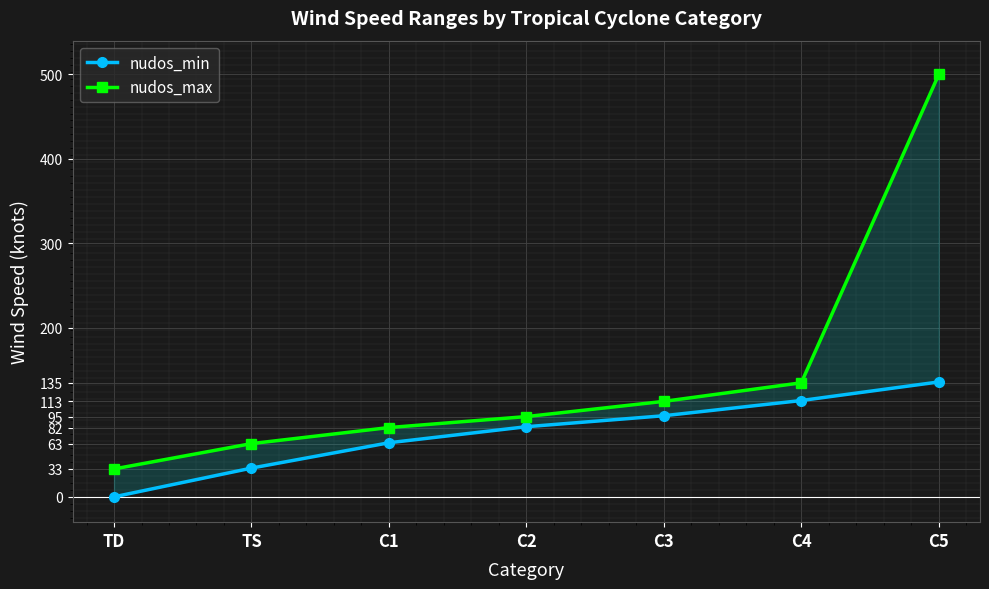

At which label is nudos_min closest to 68?

C1